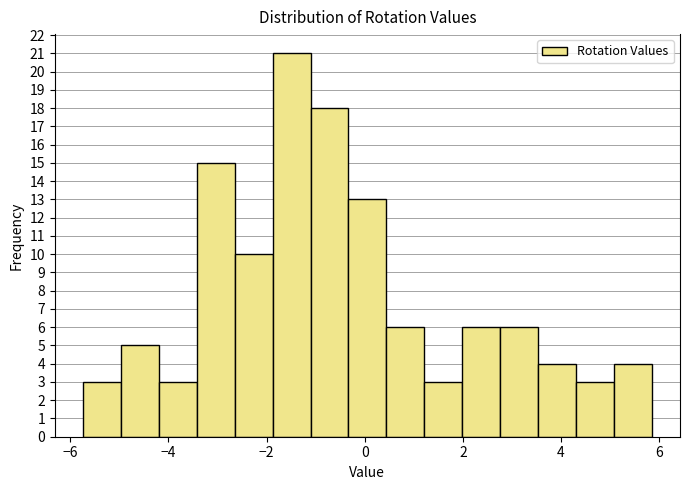

Around what value on the x-axis is the tallest bar? Give the approximate position of its centre, as read against the axis.

-1.4